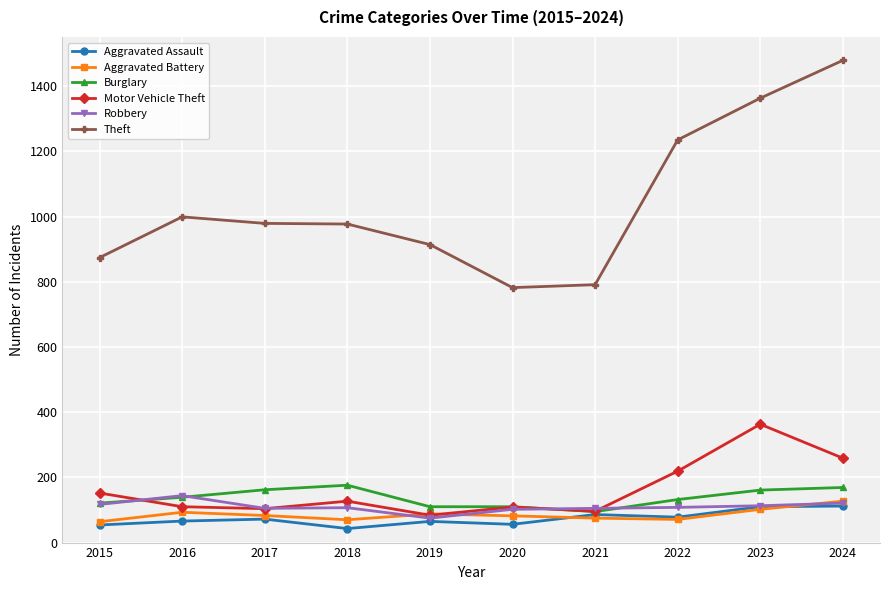

What is the smallest value displayed?

43